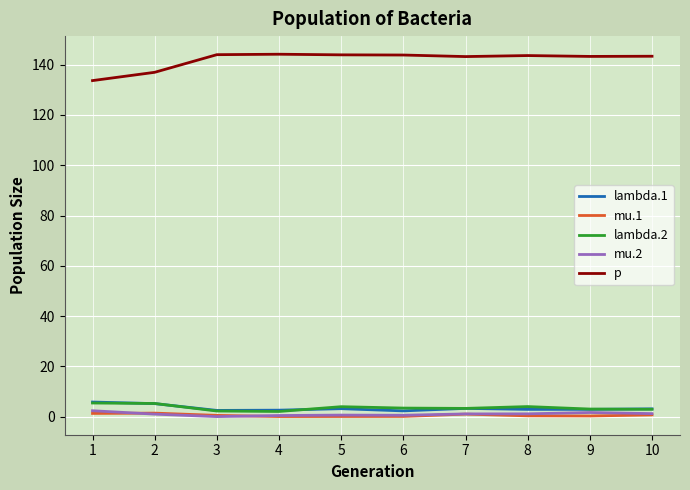

Is the value of p at 4 greater than the value of mu.1 at 7?

Yes